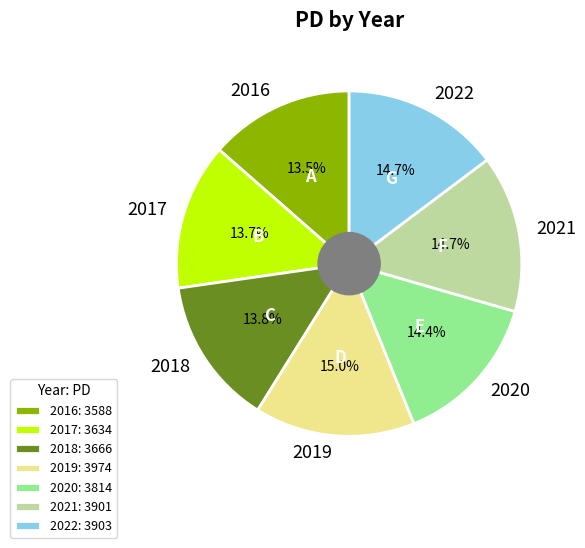

What percentage do 2018 and 2017 together represent?

27.6%